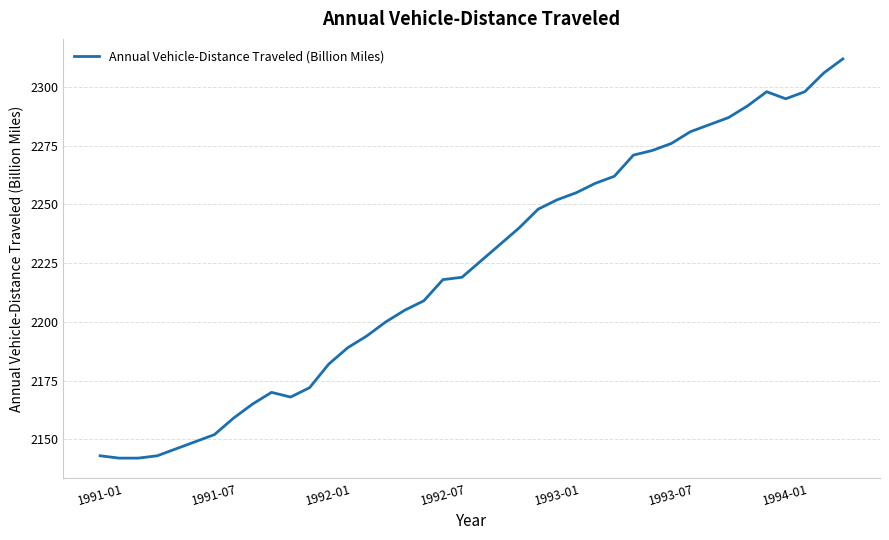

Count the number of data series in this chart.

1